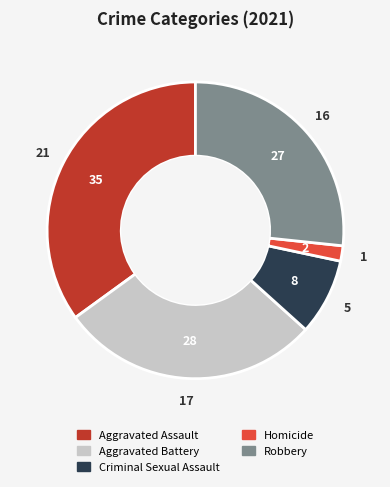

Rank the categories by value from highest to lowest.

Aggravated Assault, Aggravated Battery, Robbery, Criminal Sexual Assault, Homicide